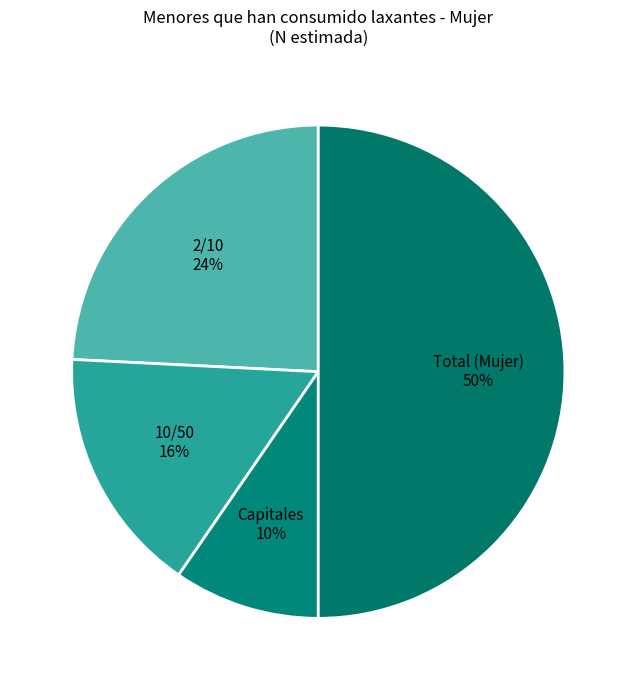

Approximately how many times larger is the value at 10/50 compared to 2/10?

0.7